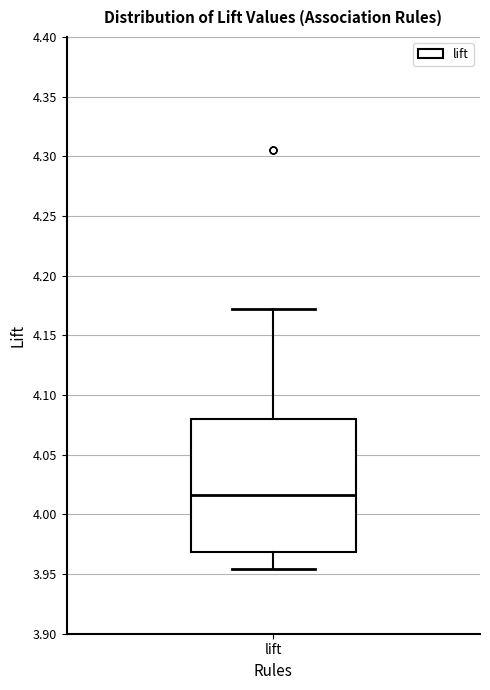

Where does the lower whisker of the box for lift end on the y-axis? The values are not printed on the chart, so give them approximately, as read against the axis.

3.955